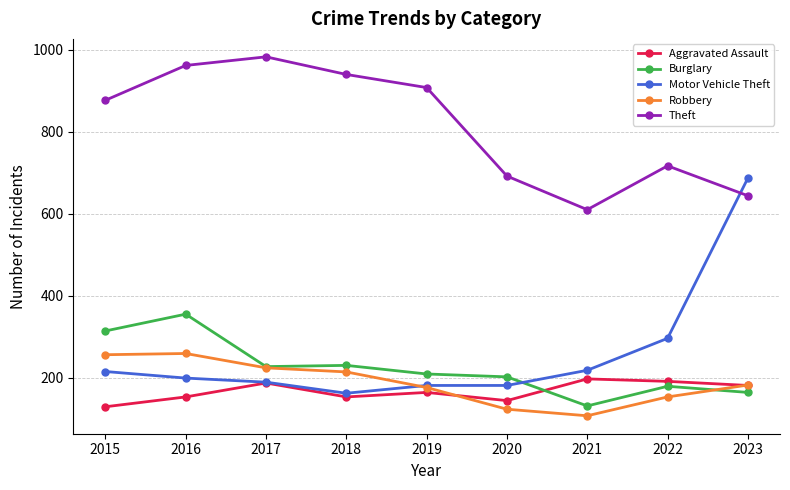

Between which two adjacent categories do Robbery and Aggravated Assault first intersect?

2019 and 2020